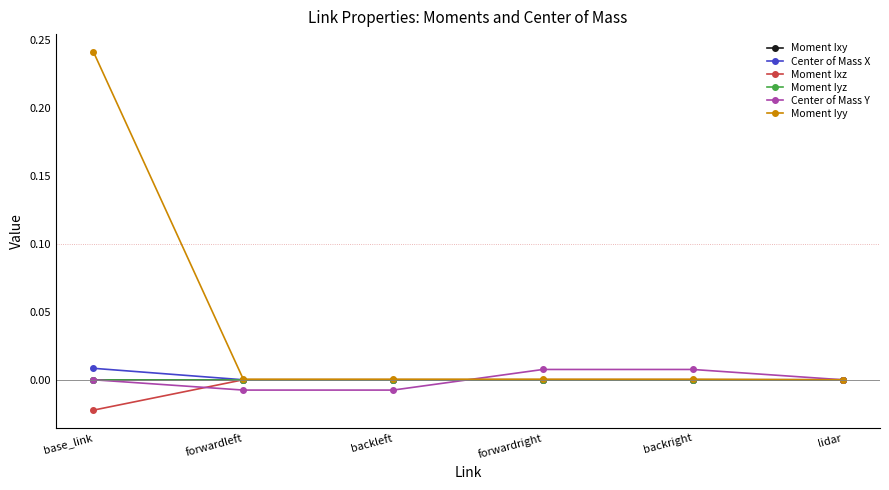

Reading left to right, transcribe all the data shown in this chart.

Moment Ixy: base_link=-0.0	forwardleft=-0.0	backleft=-0.0	forwardright=0.0	backright=0.0	lidar=0.0
Center of Mass X: base_link=0.0	forwardleft=0.0	backleft=0.0	forwardright=-0.0	backright=0.0	lidar=0.0
Moment Ixz: base_link=-0.0	forwardleft=0.0	backleft=0.0	forwardright=-0.0	backright=0.0	lidar=0.0
Moment Iyz: base_link=0.0	forwardleft=0.0	backleft=0.0	forwardright=-0.0	backright=0.0	lidar=0.0
Center of Mass Y: base_link=0.0	forwardleft=-0.0	backleft=-0.0	forwardright=0.0	backright=0.0	lidar=0.0
Moment Iyy: base_link=0.2	forwardleft=0.0	backleft=0.0	forwardright=0.0	backright=0.0	lidar=0.0